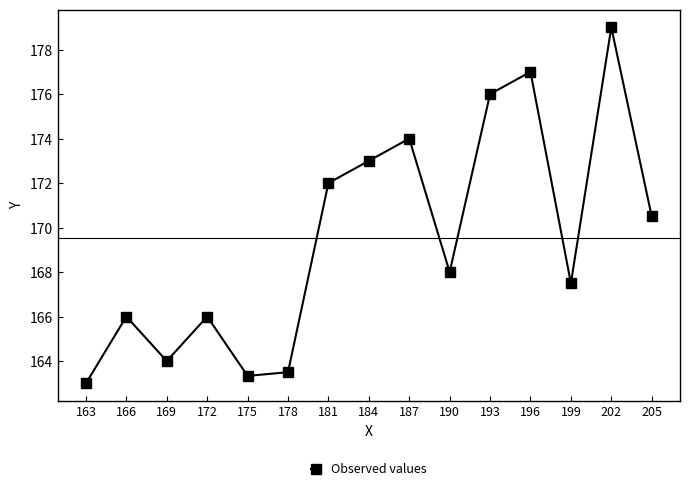

What is the change in value from 184 to 190?

-5.0